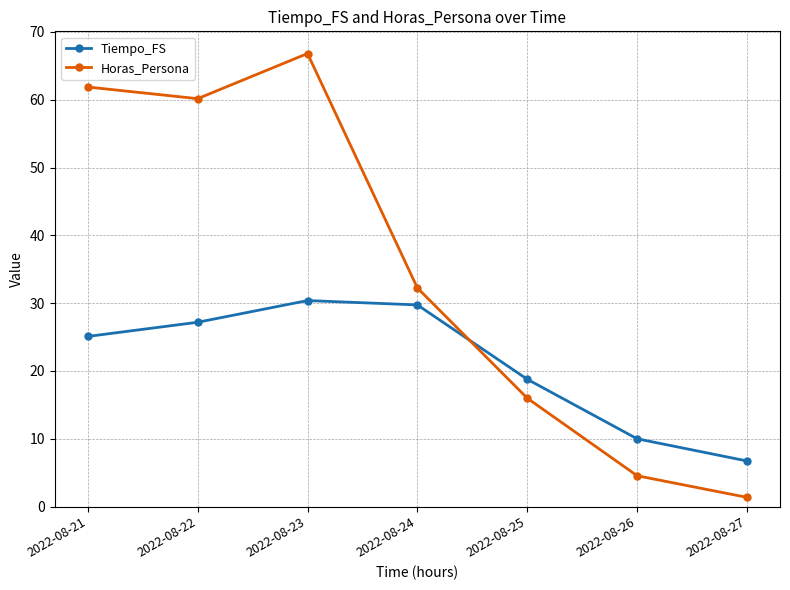

How many data points does each series have?

7